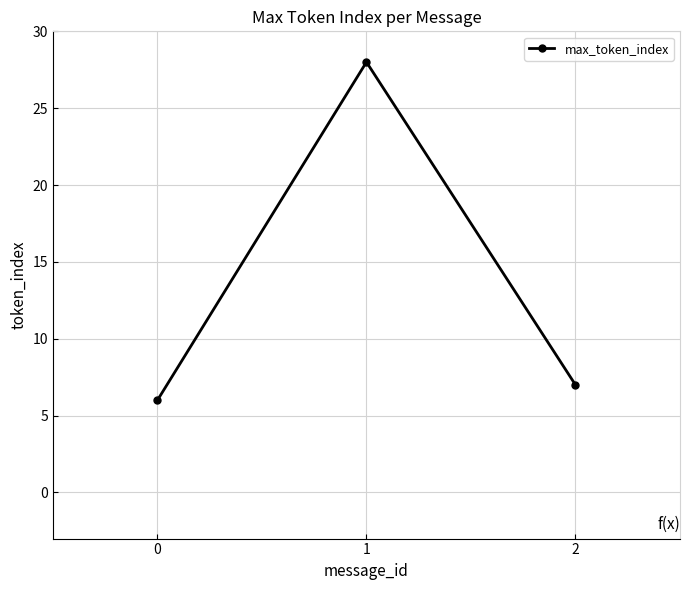

How many data points are less than 7?

1